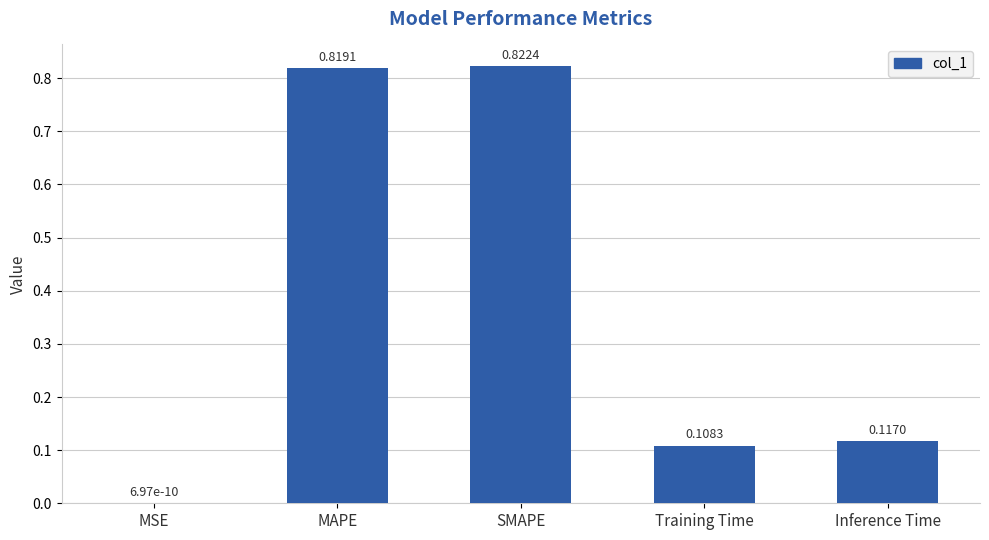

What is the sum of all values?

1.9